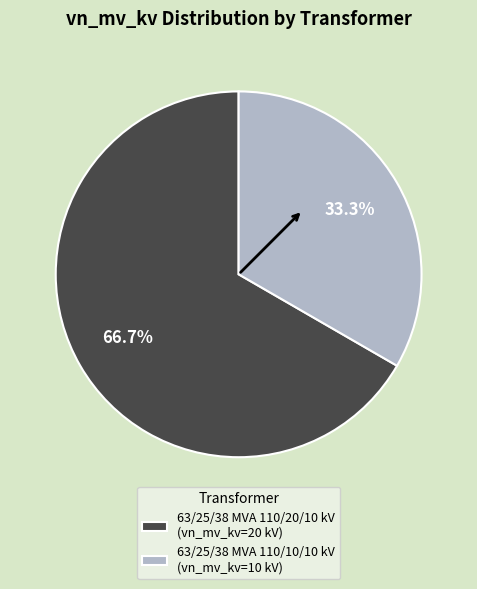

To the nearest percent, what is the difference between the largest and smallest slice percentages?

33%